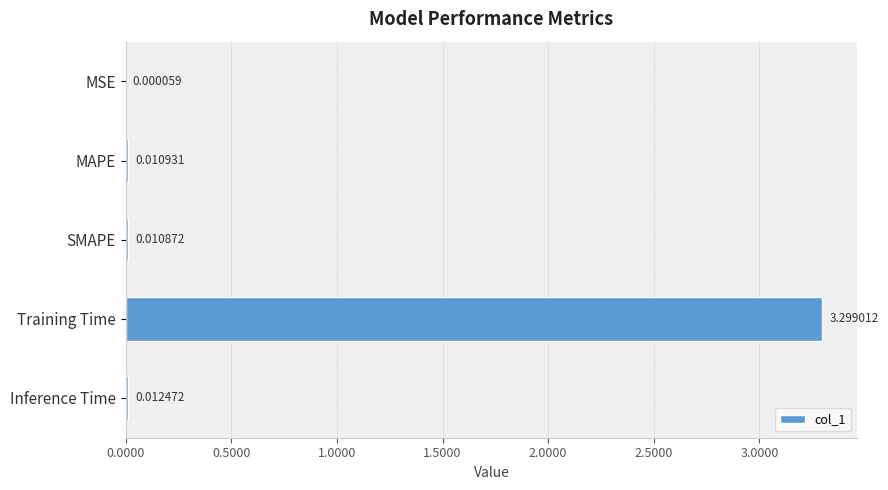

Which has a higher value, MAPE or SMAPE?

MAPE